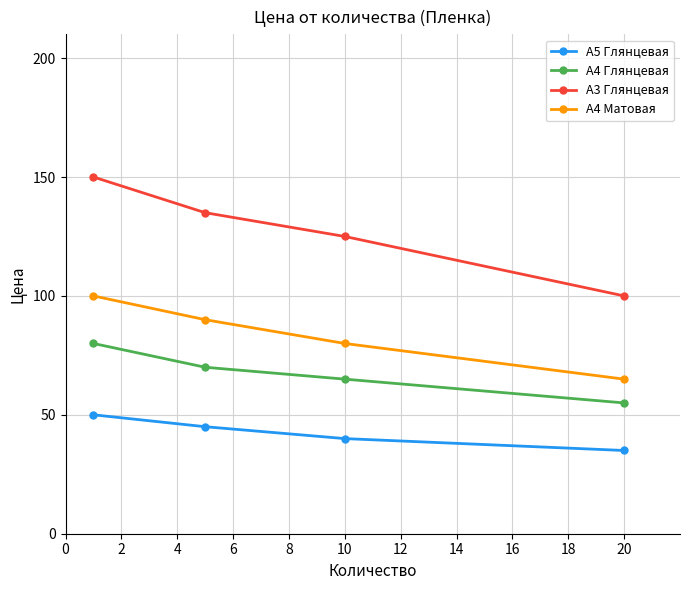

Reading left to right, extract all data points from this chart.

А5 Глянцевая: 50	45	40	35
А4 Глянцевая: 80	70	65	55
А3 Глянцевая: 150	135	125	100
А4 Матовая: 100	90	80	65